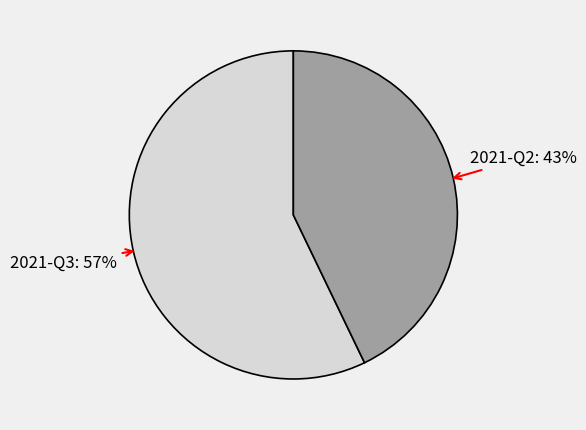

How many segments does this pie chart have?

2